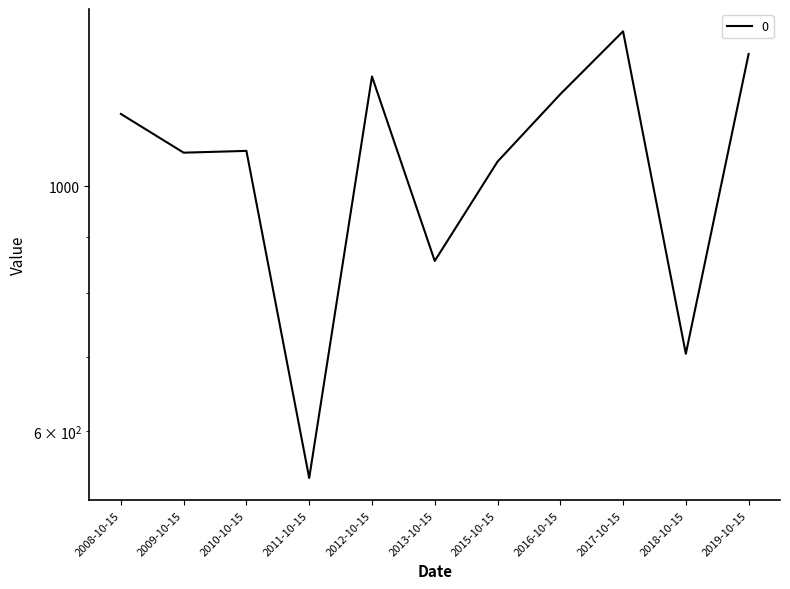

List the labels in order of value, smallest first.

2011-10-15, 2018-10-15, 2013-10-15, 2015-10-15, 2009-10-15, 2010-10-15, 2008-10-15, 2016-10-15, 2012-10-15, 2019-10-15, 2017-10-15